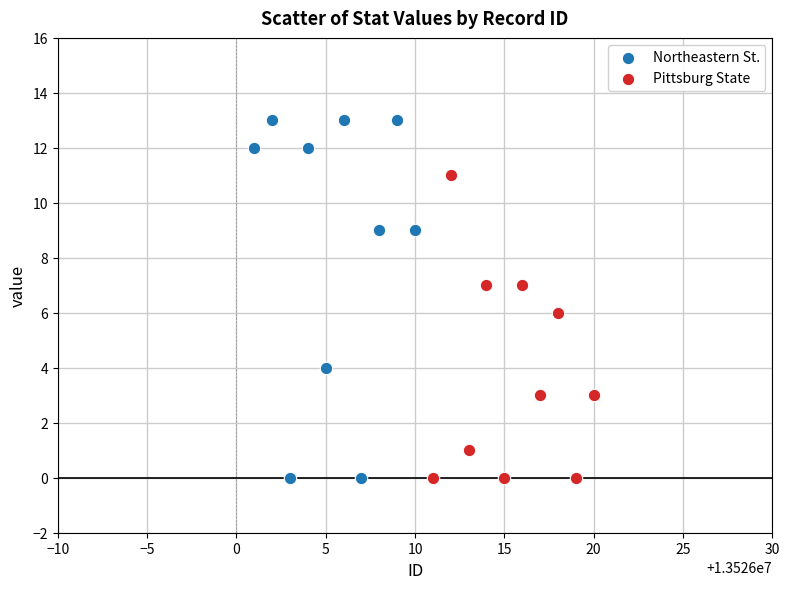

Which series has the widest spread of Y values?

Northeastern St.